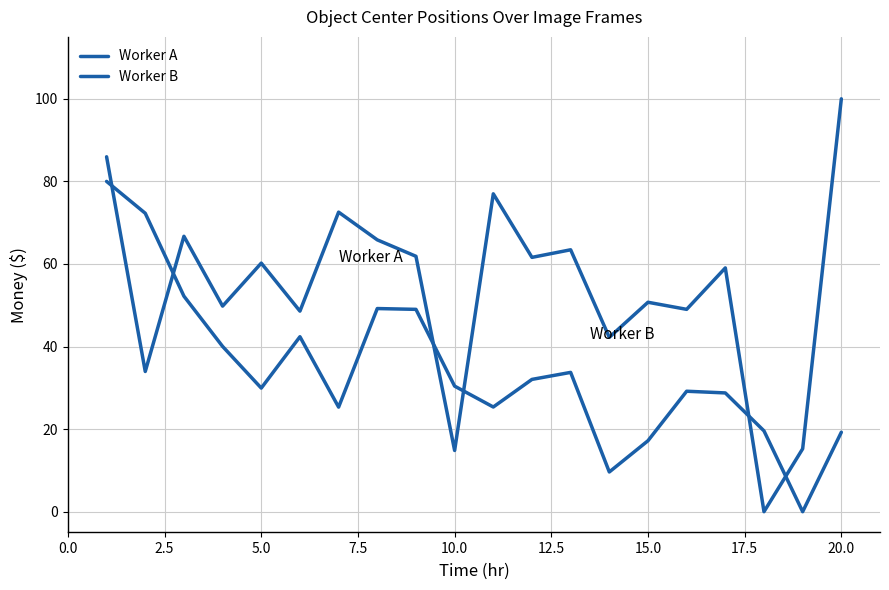

Does the chart display data point markers on the line(s)?

No